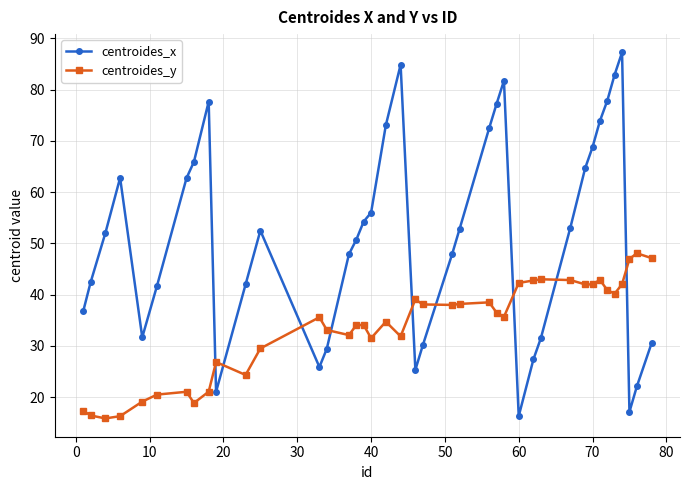

What is the average value of the centroides_y series?

33.5